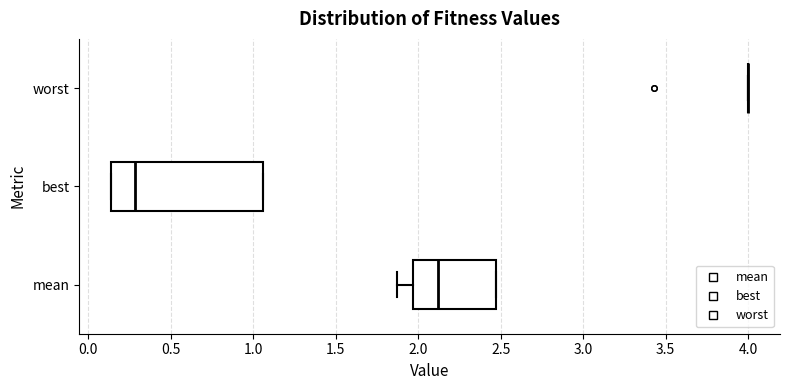

Where is the right edge of the box for best on the x-axis? The values are not printed on the chart, so give them approximately, as read against the axis.

1.05